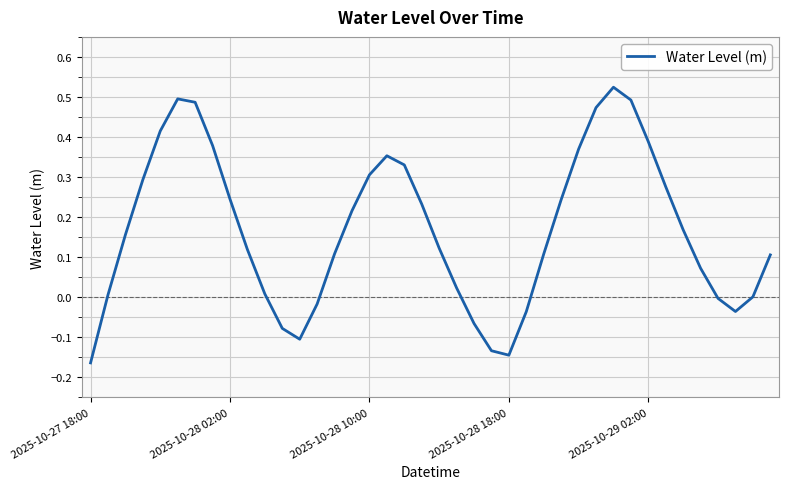

What is the difference between the maximum and minimum values?

0.7